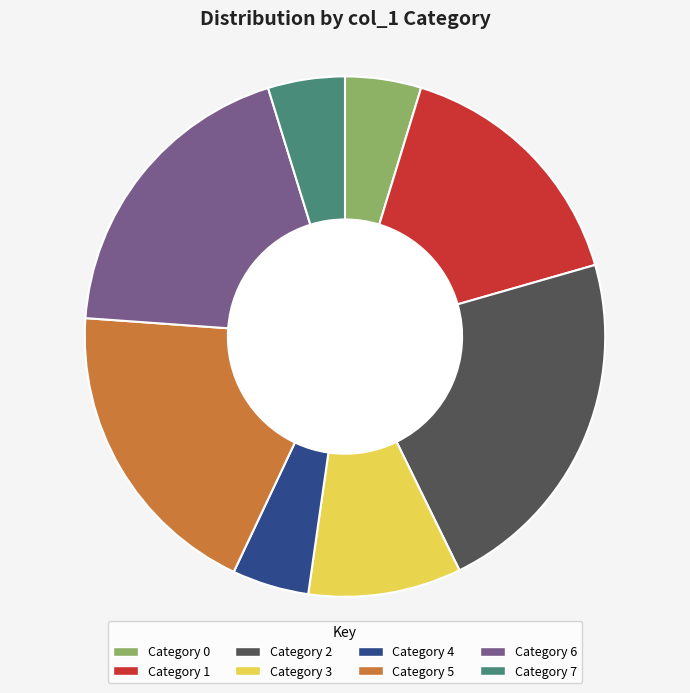

The Category 3 slice represents 16% of the pie. True or false?

False